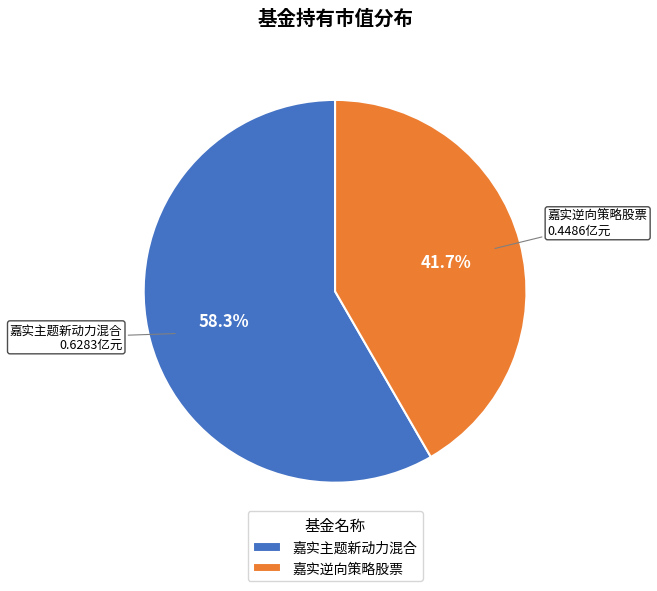

Count the number of slices in the pie.

2